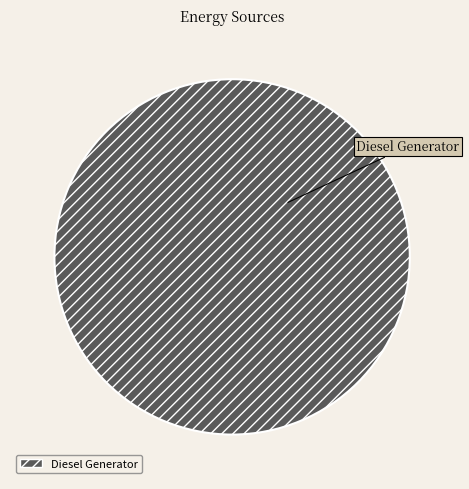

Rank the categories by value from lowest to highest.

Diesel Generator